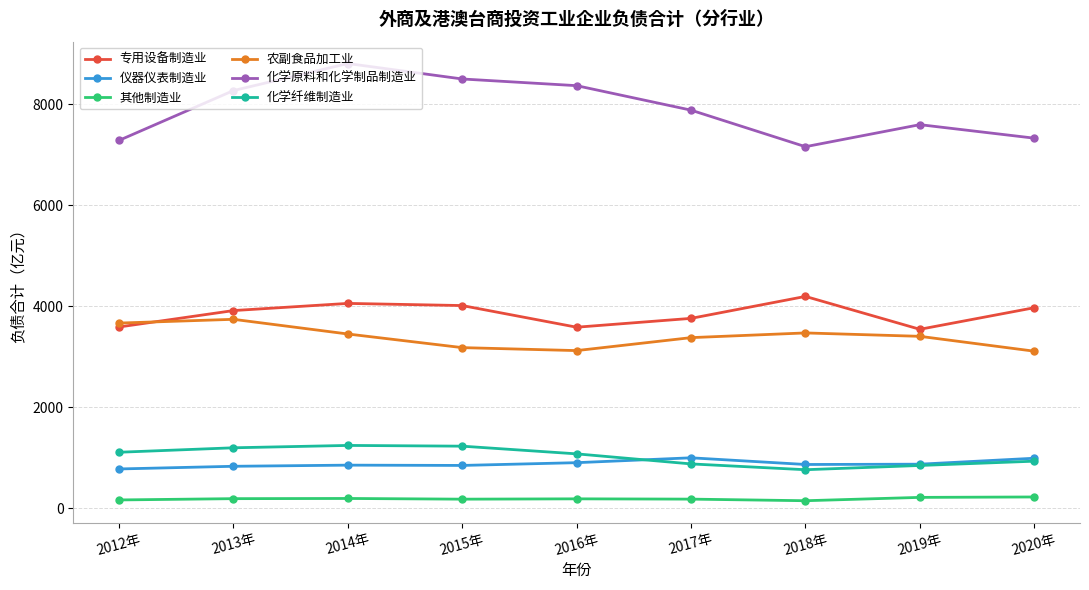

True or false: 化学原料和化学制品制造业 and 其他制造业 cross at least once.

False